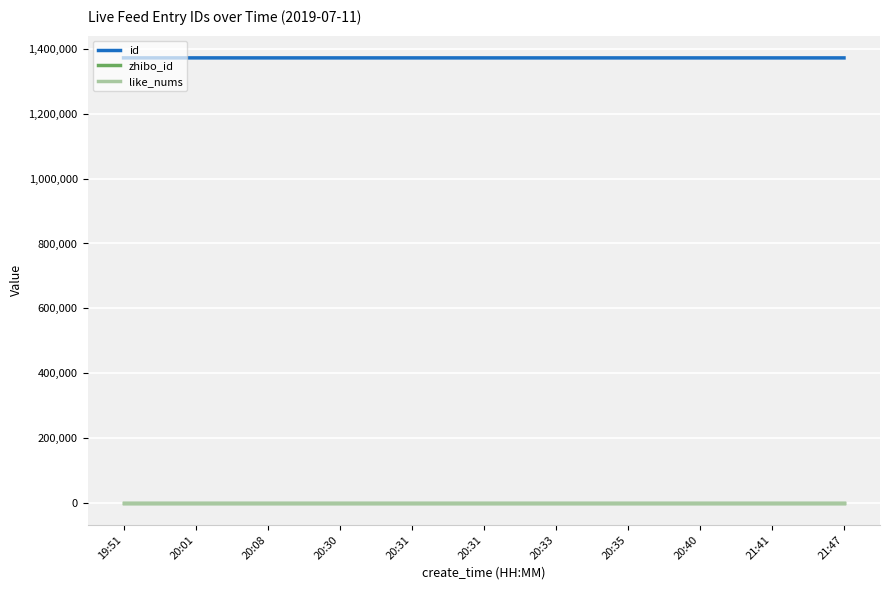

Read the id value at 20:30.

1372759